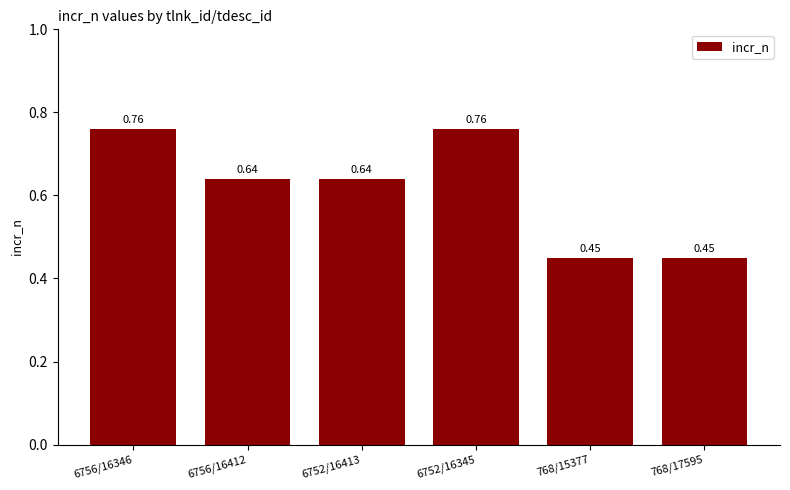

What is the sum of all values?

3.7